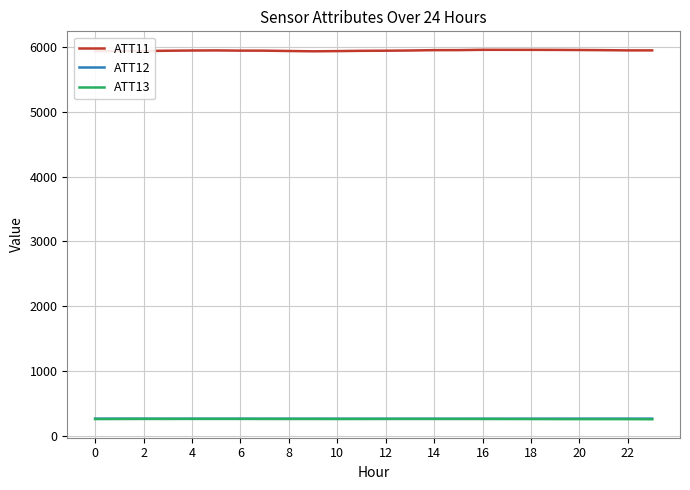

Which series has the largest total across all categories?

ATT11